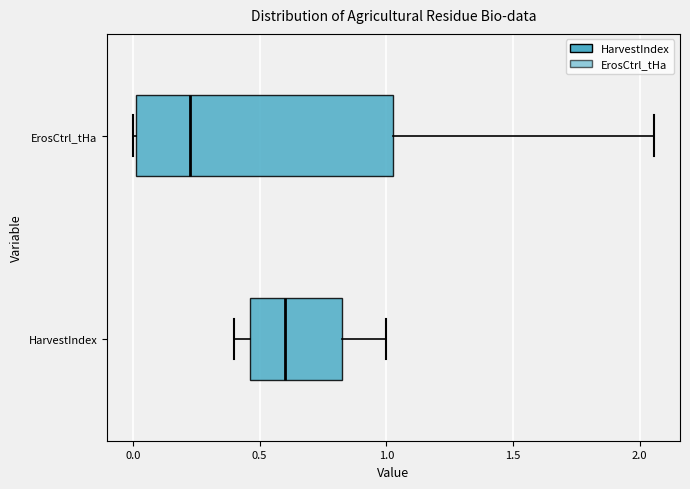

Where is the left edge of the box for HarvestIndex on the x-axis? The values are not printed on the chart, so give them approximately, as read against the axis.

0.45